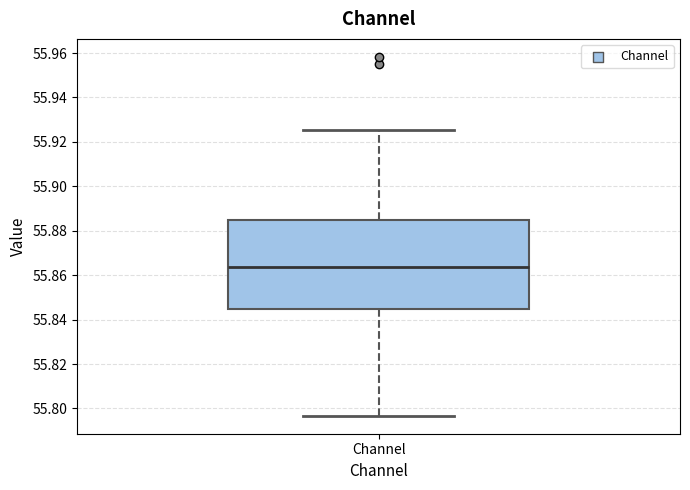

Read this box plot against the y-axis: the position of the median line, the range covered by the box, and the ends of both whiskers. The values are not printed on the chart, so give them approximately, as read against the axis.

median 55.864, box 55.844 to 55.884, whiskers 55.796 to 55.926